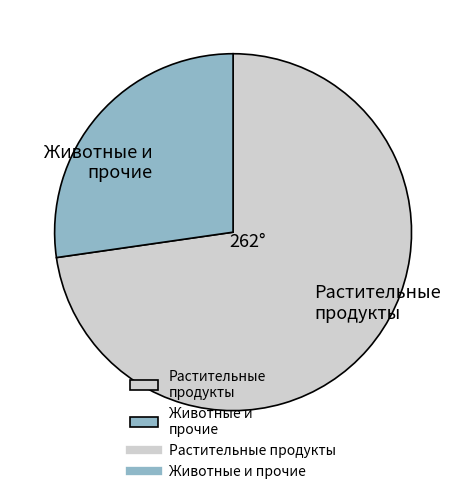

How many slices are in this pie chart?

2